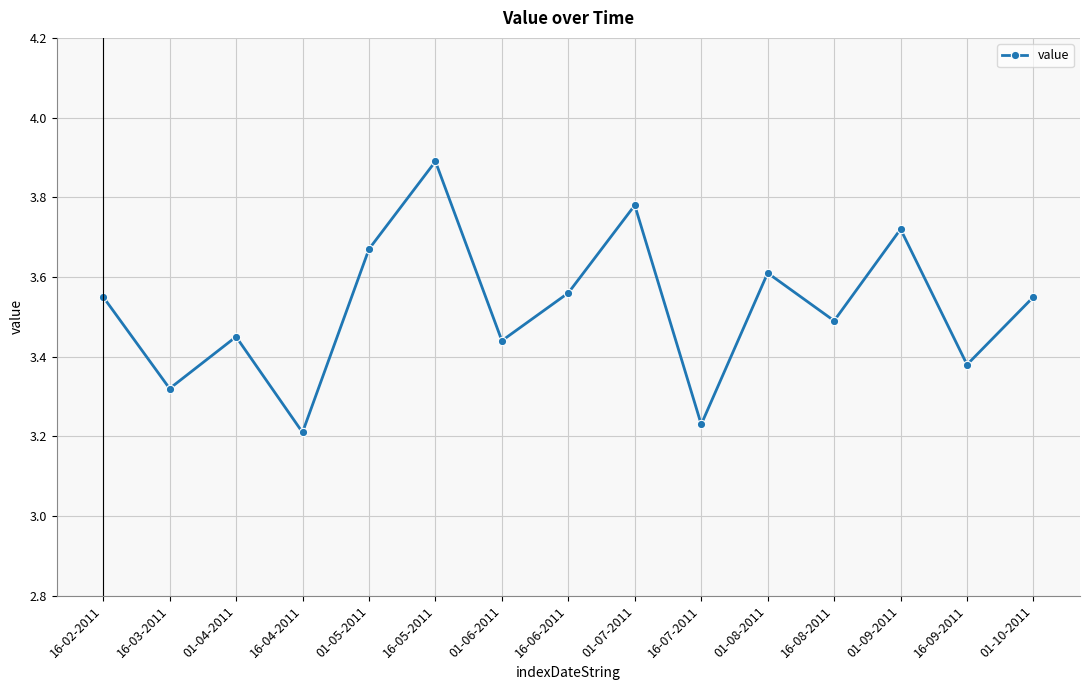

What is the maximum value shown in the chart?

3.9